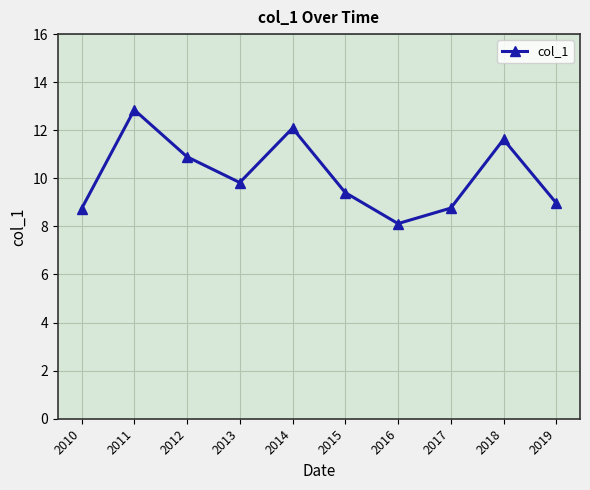

The value at 2015 is 9.4. True or false?

True